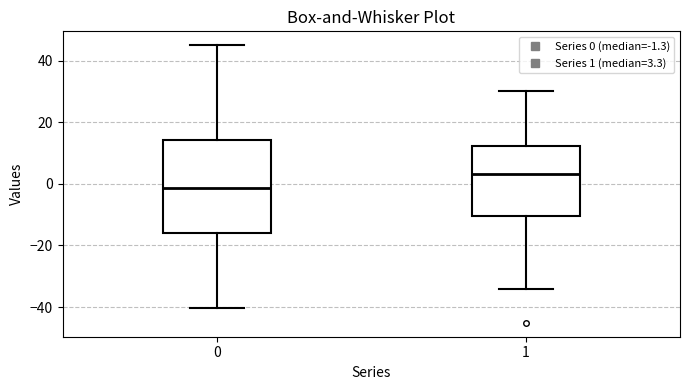

Reading left to right, read every box against the y-axis: the position of its median line, the range the box covers, and the ends of its whiskers. The values are not printed on the chart, so give them approximately, as read against the axis.

0: median -2, box -16 to 14, whiskers -40 to 44
1: median 4, box -10 to 12, whiskers -34 to 30